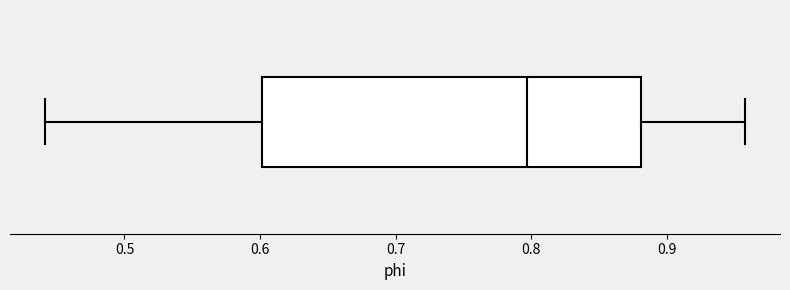

Transcribe this box plot: give where the median line is, the range the box spans, and where the two whiskers end, as read against the x-axis. The values are not printed on the chart, so give them approximately, as read against the axis.

median 0.80, box 0.60 to 0.88, whiskers 0.44 to 0.96